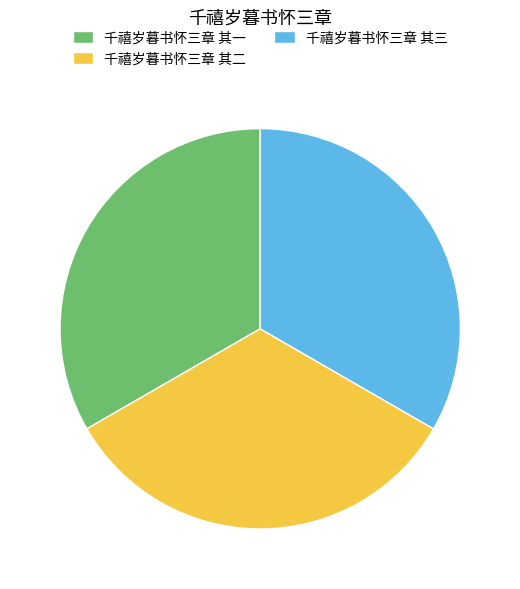

The 千禧岁暮书怀三章 其二 slice represents 33% of the pie. True or false?

True